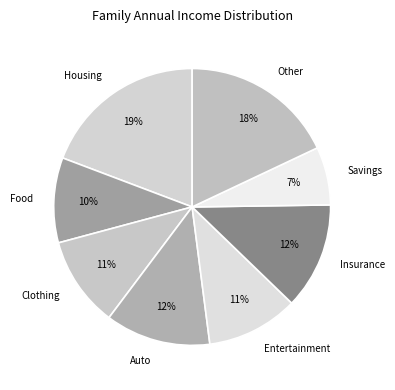

Which slice is the smallest?

Savings